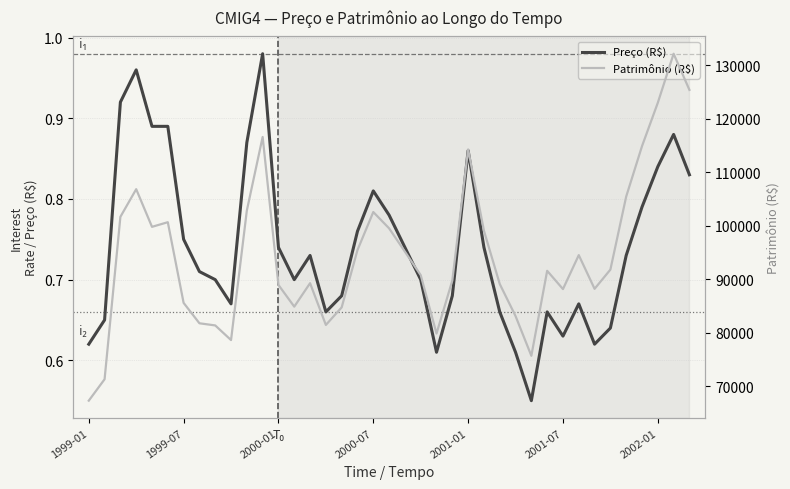

Reading right to left, what are all the values shown in this chart?

Preço (R$): 0.8	0.9	0.8	0.8	0.7	0.6	0.6	0.7	0.6	0.7	0.6	0.6	0.7	0.7	0.9	0.7	0.6	0.7	0.7	0.8	0.8	0.8	0.7	0.7	0.7	0.7	0.7	1.0	0.9	0.7	0.7	0.7	0.8	0.9	0.9	1.0	0.9	0.7	0.6
Patrimônio (R$): 125412.2	132172.5	122999.5	114884.2	105466.0	91806.1	88211.1	94514.9	88167.2	91580.3	75692.1	83118.0	89119.8	99081.6	114277.7	89766.1	79853.3	90774.6	95169.2	99523.3	102572.7	95465.9	84746.4	81458.5	89268.8	84881.3	88939.1	116606.3	102852.3	78630.5	81368.0	81770.0	85584.8	100670.6	99802.8	106844.2	101673.8	71305.0	67299.1